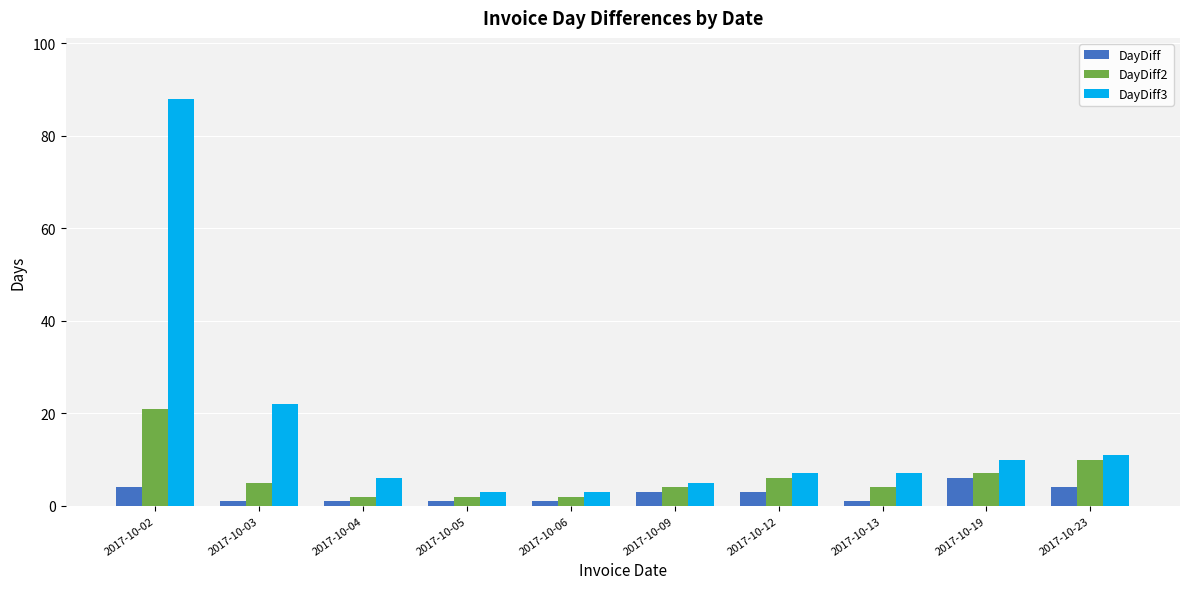

The DayDiff series shows 1 at 2017-10-05. True or false?

True